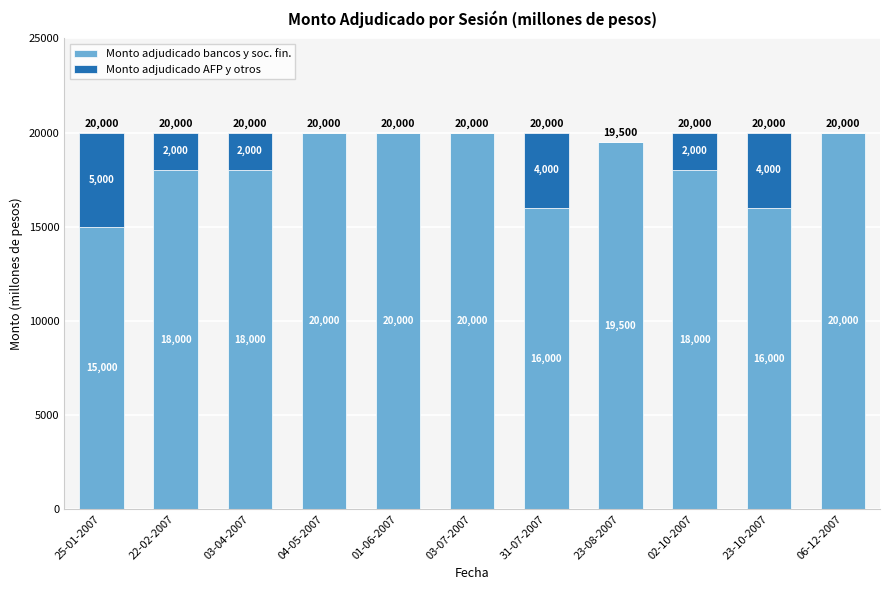

Reading right to left, what are the values for Monto adjudicado bancos y soc. fin.?

06-12-2007=20000	23-10-2007=16000	02-10-2007=18000	23-08-2007=19500	31-07-2007=16000	03-07-2007=20000	01-06-2007=20000	04-05-2007=20000	03-04-2007=18000	22-02-2007=18000	25-01-2007=15000